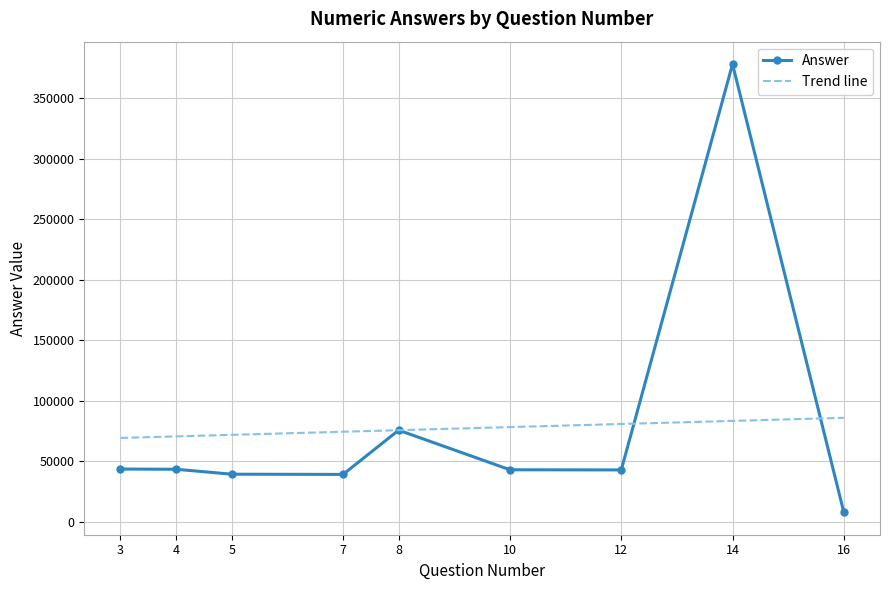

What is the greatest value displayed?

377956.3